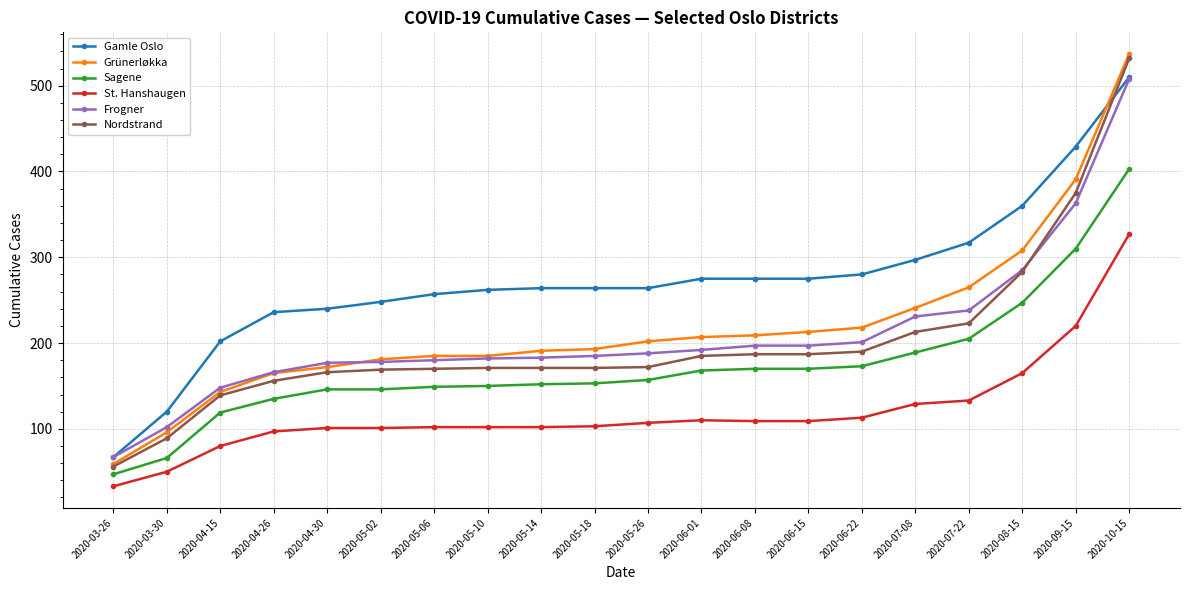

True or false: St. Hanshaugen and Nordstrand intersect in this chart.

False